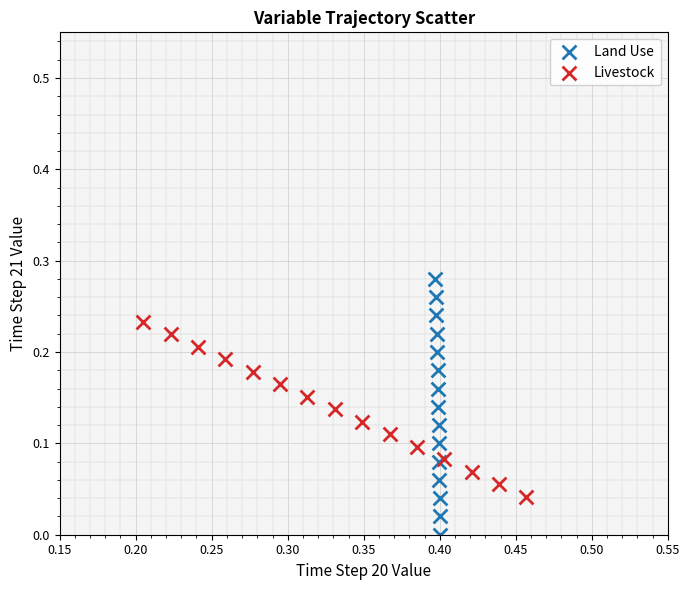

Which series contains the highest Y value?

Land Use